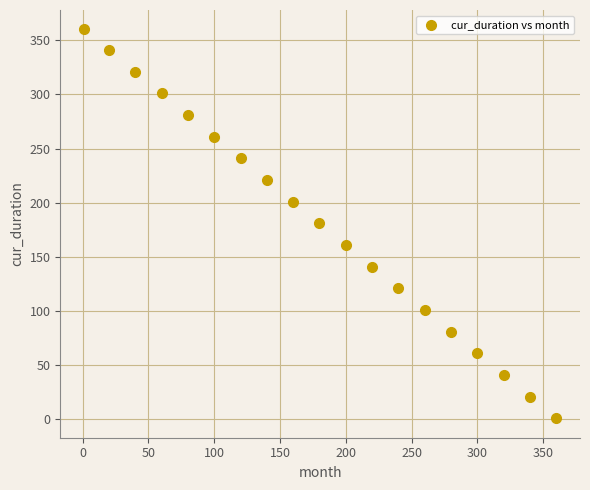

What is the range of Y values (max minus min)?

359